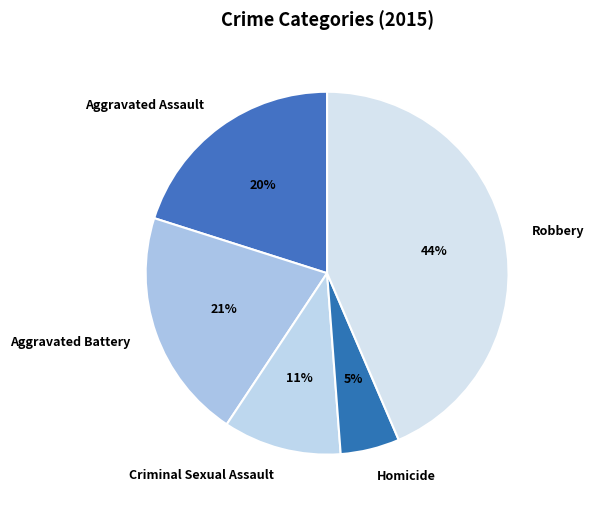

Is the sum of Criminal Sexual Assault and Robbery greater than half?

Yes